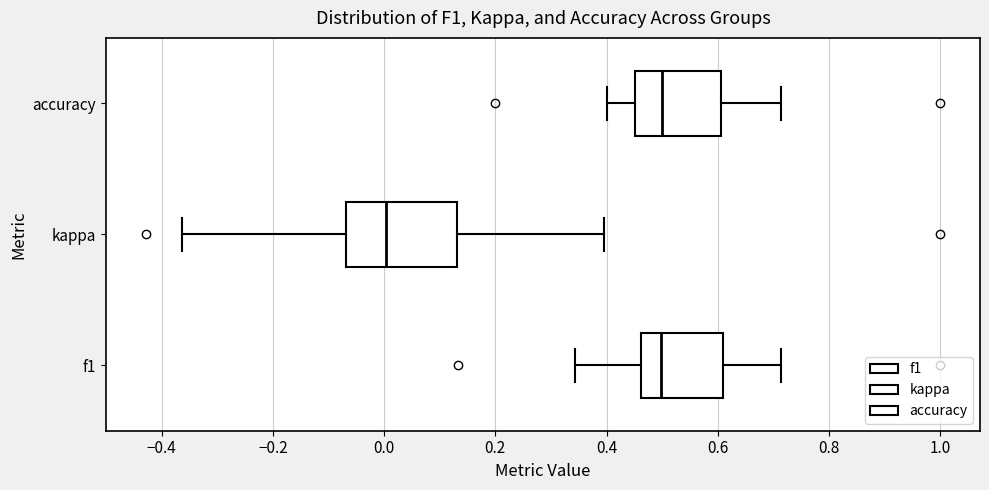

Where is the left edge of the box for kappa on the x-axis? The values are not printed on the chart, so give them approximately, as read against the axis.

-0.06